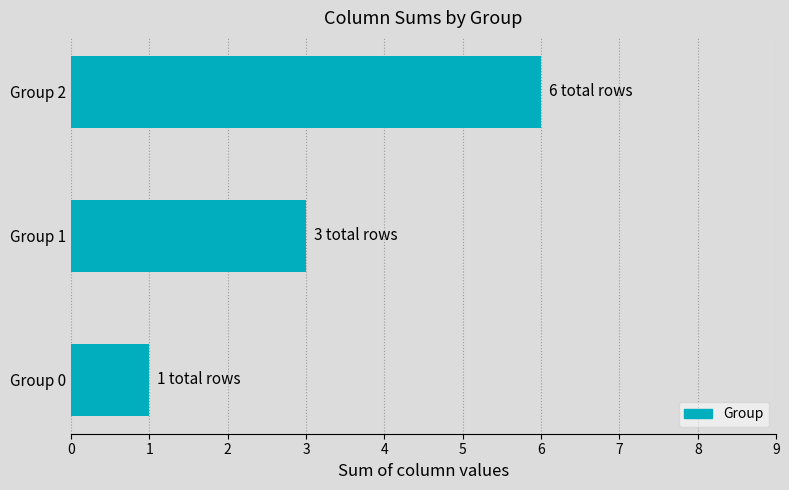

List the labels in order of value, largest first.

Group 2, Group 1, Group 0